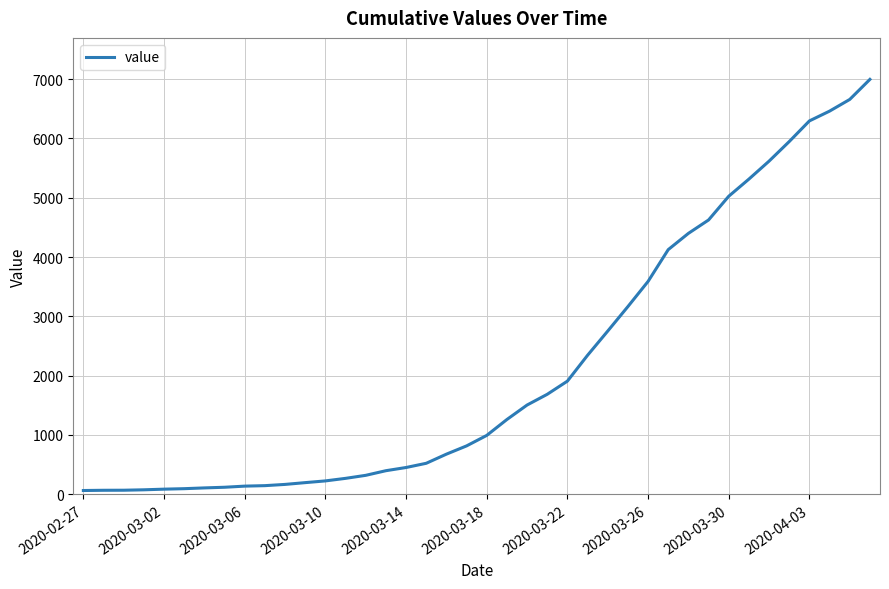

What is the maximum value shown in the chart?

6995